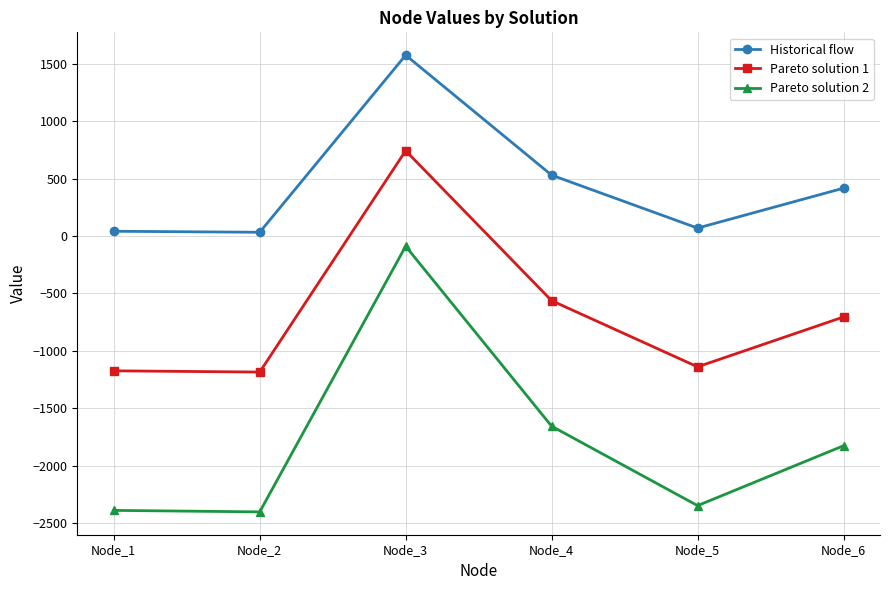

How many values in the Pareto solution 1 series are below -704?

4